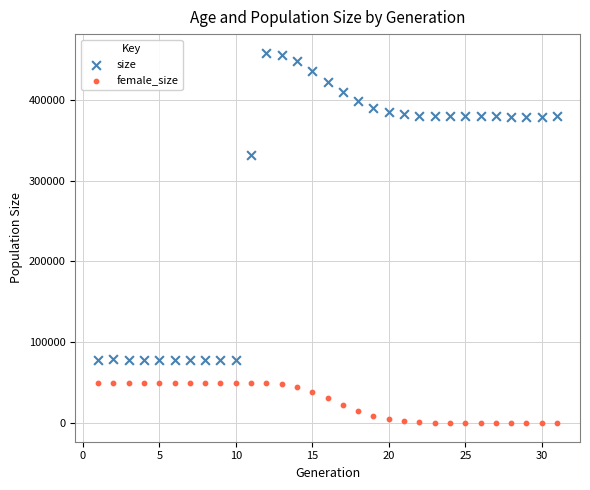

Which series contains the highest Y value?

size